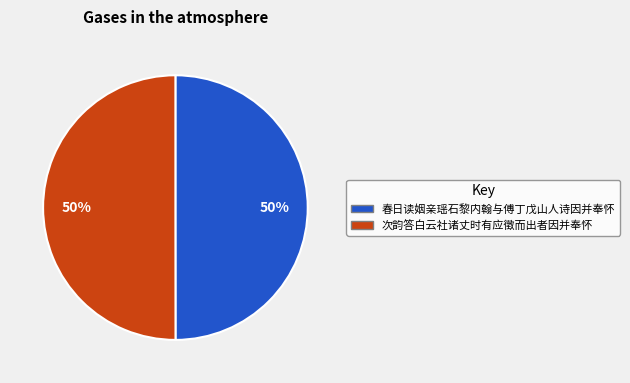

To the nearest percent, what percentage of the pie is 春日读姻亲瑶石黎内翰与傅丁戊山人诗因并奉怀?

50%